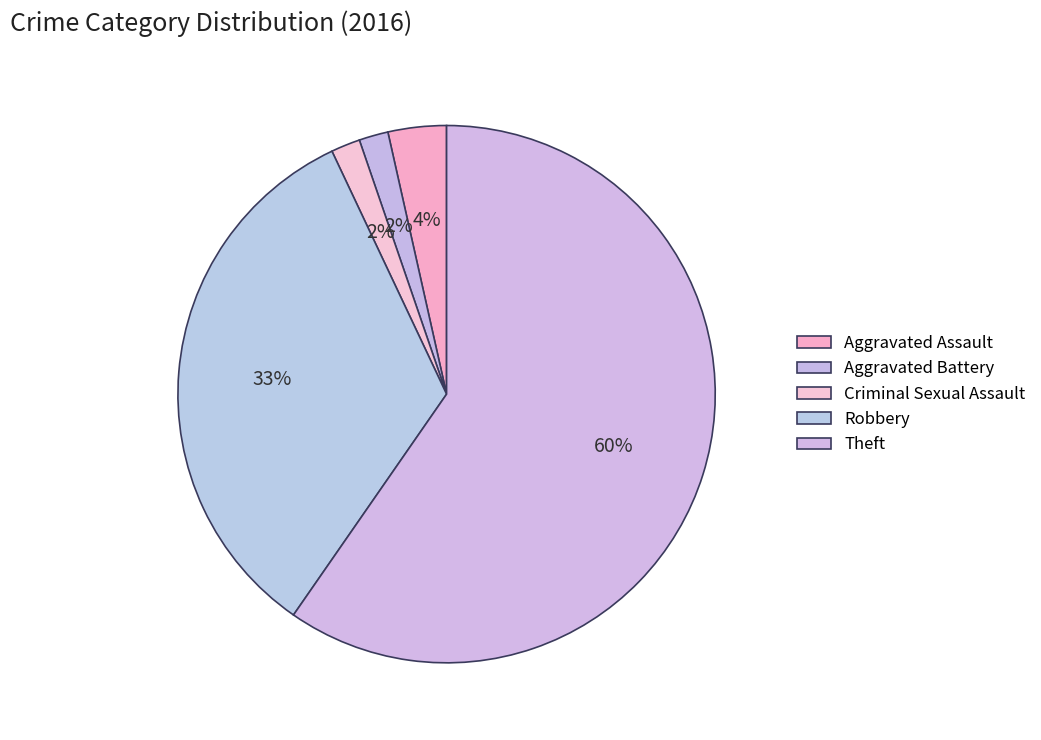

The Robbery slice represents 44% of the pie. True or false?

False